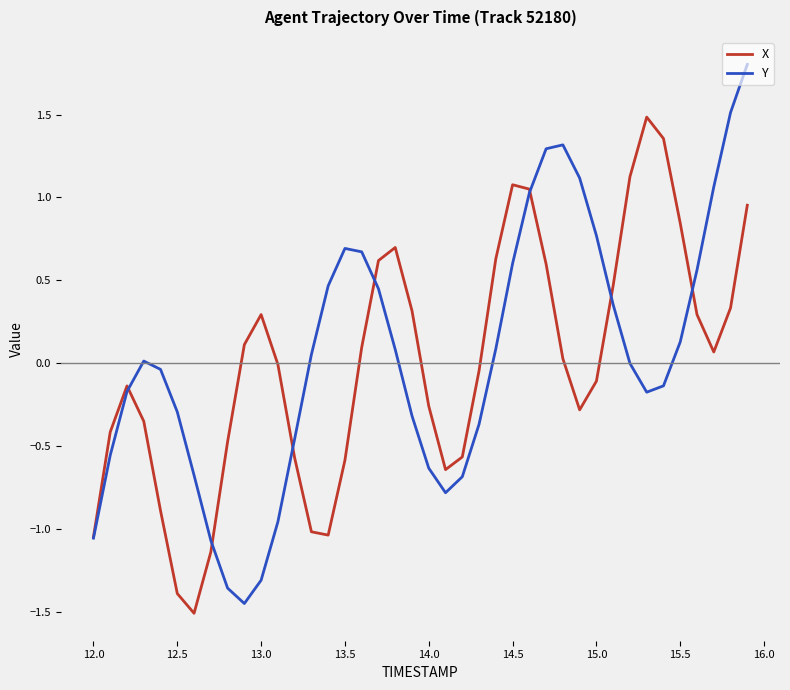

List the series in order of their peak value, highest first.

Y, X